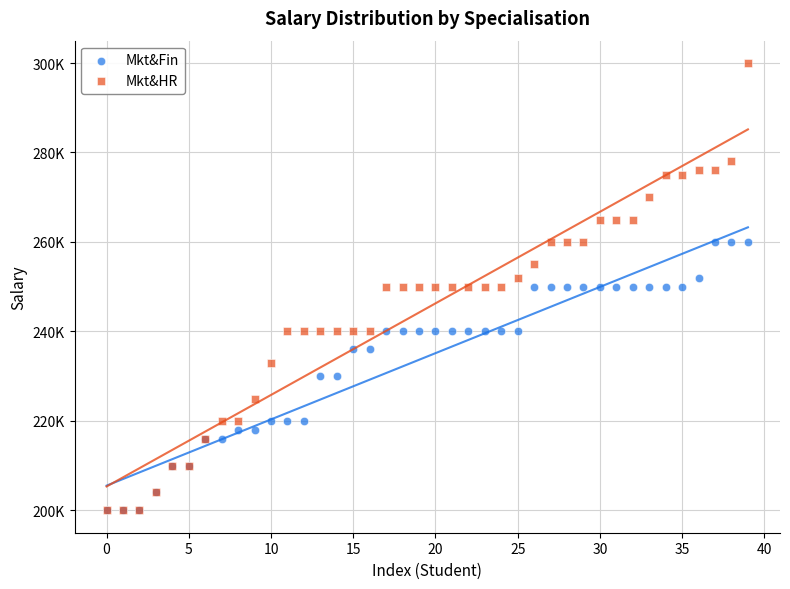

Which series has the largest Y range (max minus min)?

Mkt&HR